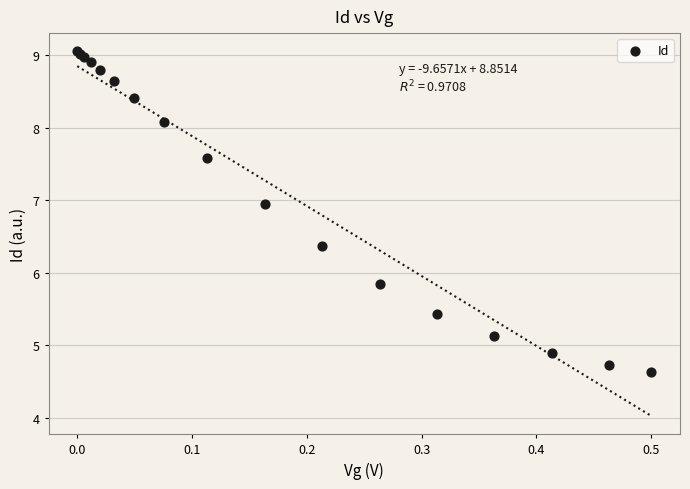

What Y value in the scatter plot is closest to 6?

5.8